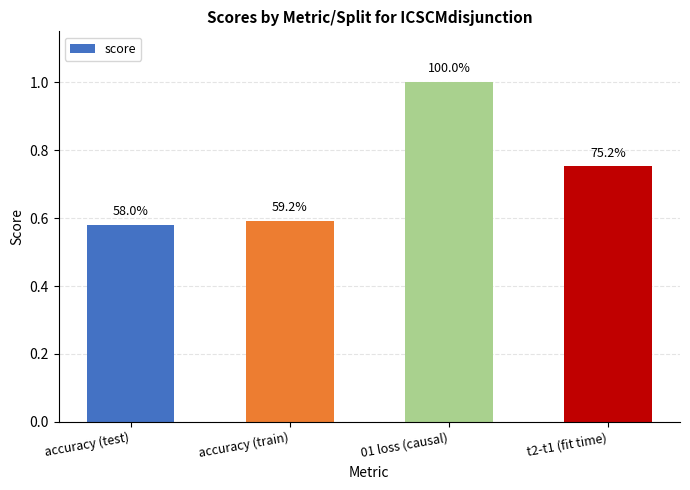

Between 01 loss (causal) and accuracy (train), which is larger?

01 loss (causal)